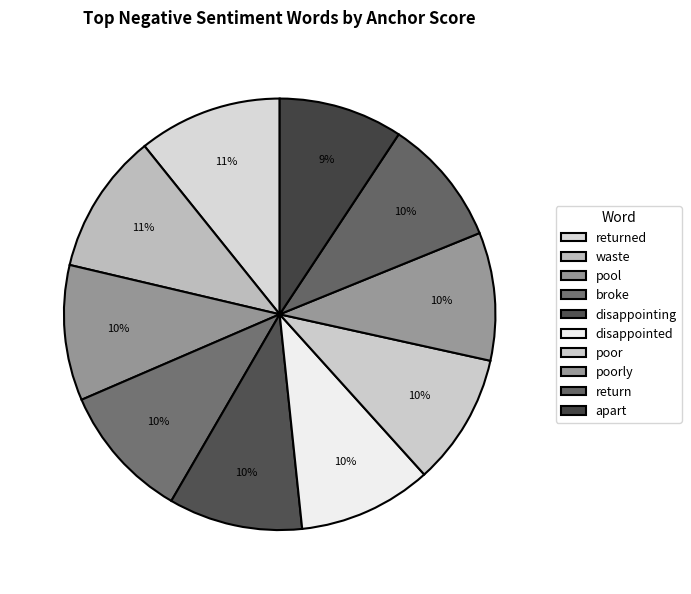

What is the smallest slice in the pie chart?

apart